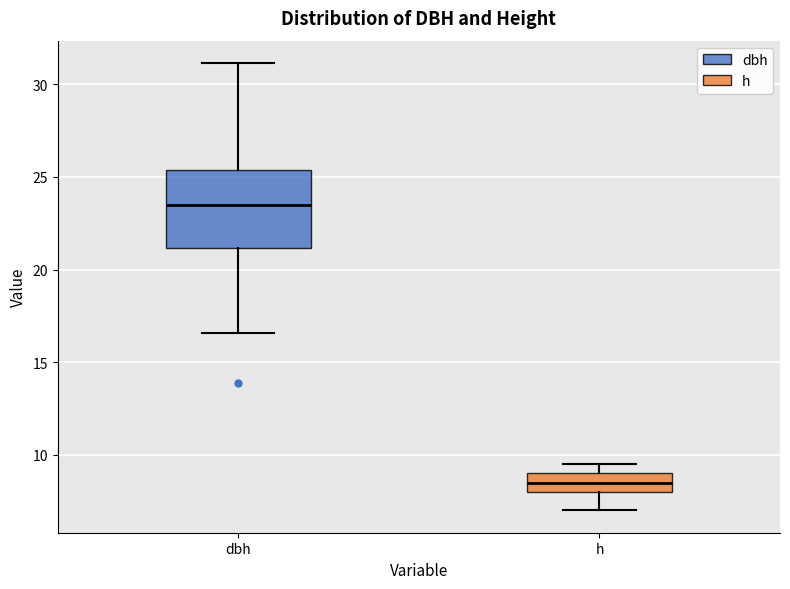

Where does the median line of the box for dbh sit on the y-axis? The values are not printed on the chart, so give them approximately, as read against the axis.

23.5